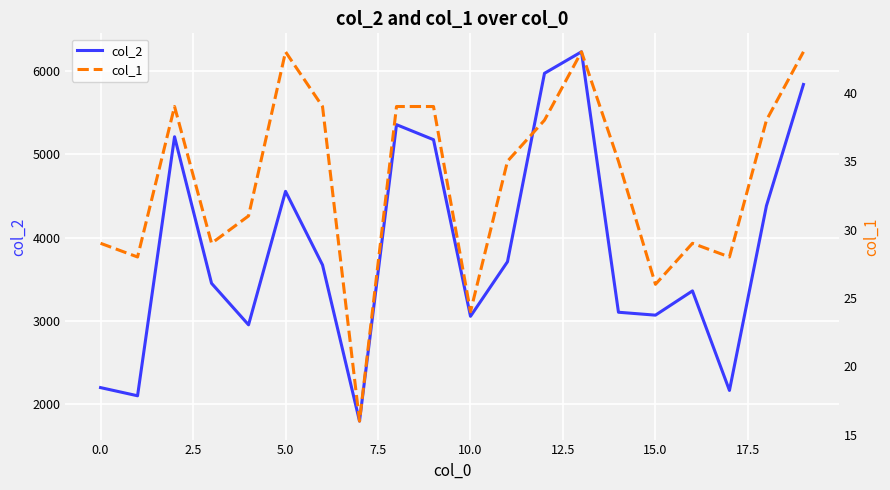

What is the maximum value for col_2?

6228